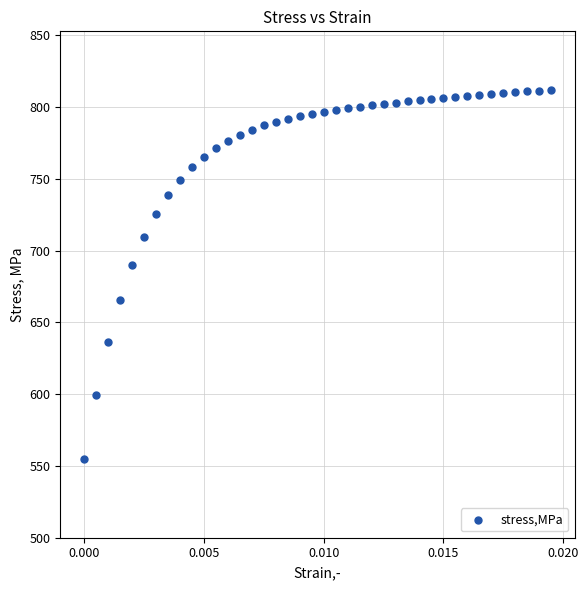

What Y value in the scatter plot is closest to 683?

689.9